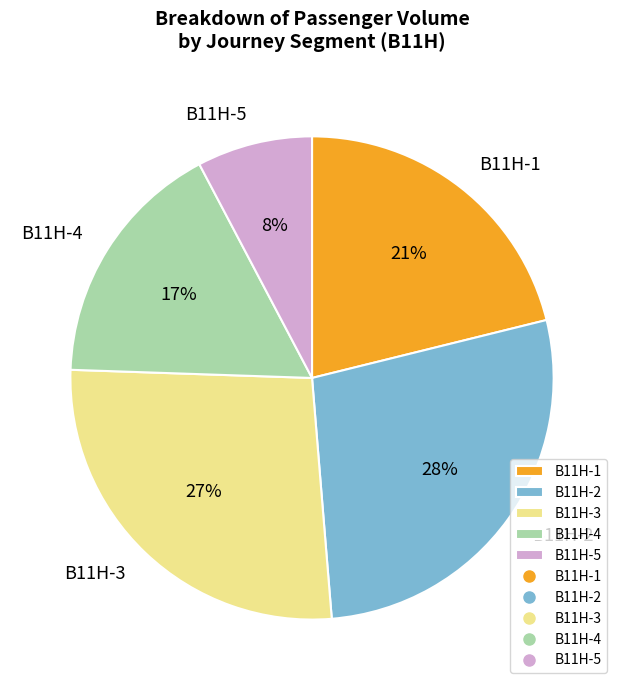

Does B11H-3 represent more than half of the total?

No